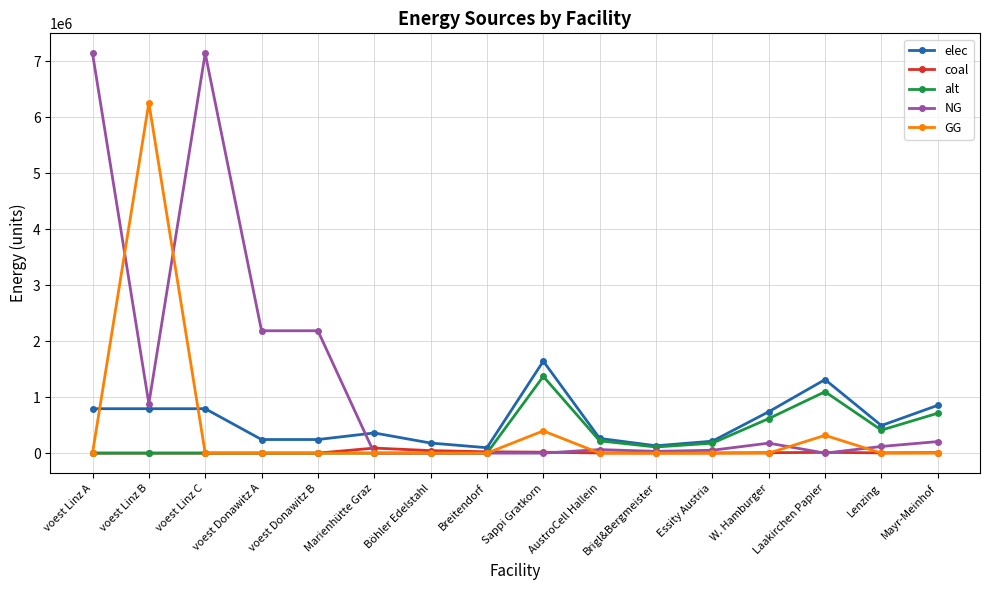

At which label does alt reach its peak?

Sappi Gratkorn